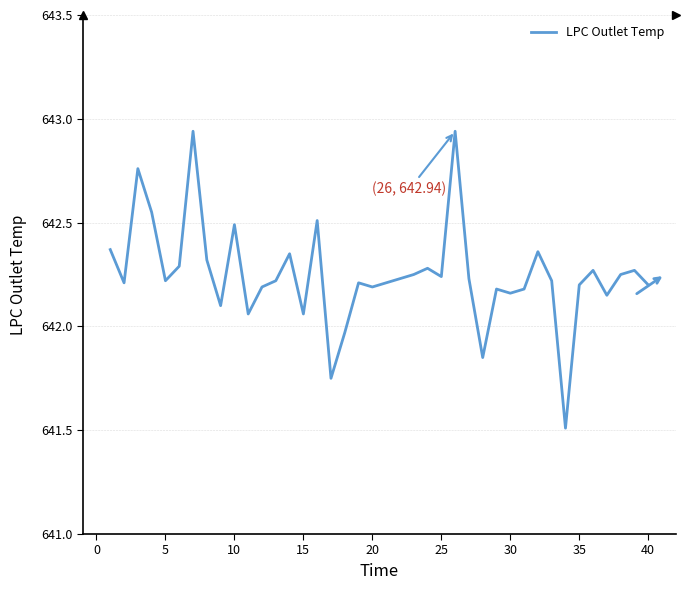

What is the smallest value displayed?

641.5